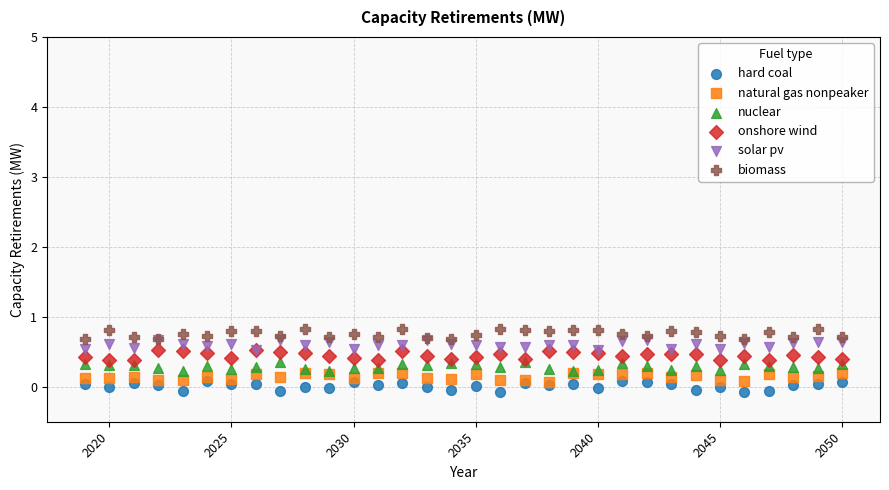

Which series contains the highest Y value?

biomass